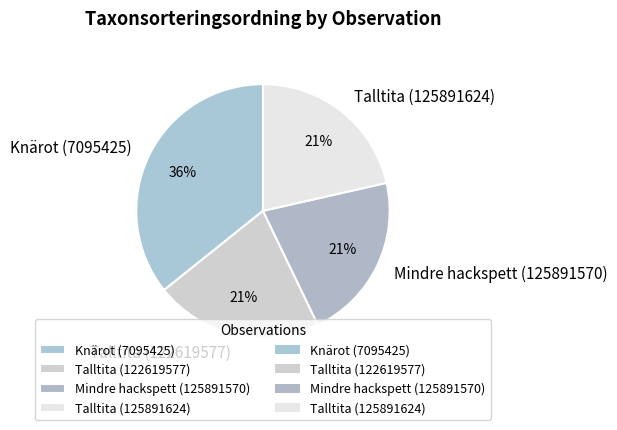

Approximately how many times larger is the value at Mindre hackspett (125891570) compared to Talltita (125891624)?

1.0